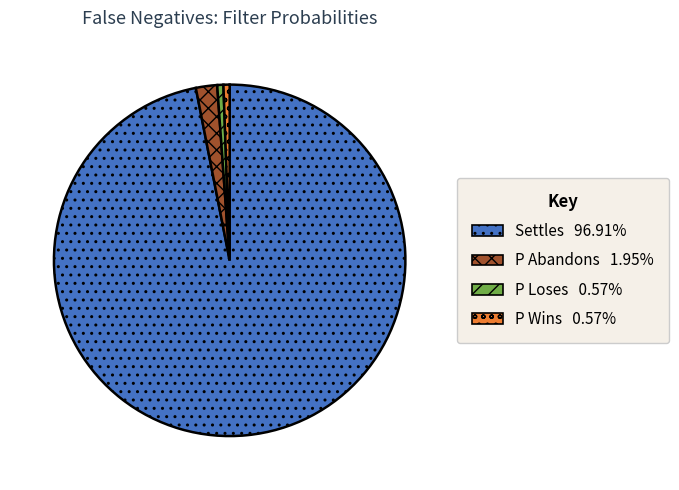

Is there any slice that represents more than half of the pie?

Yes